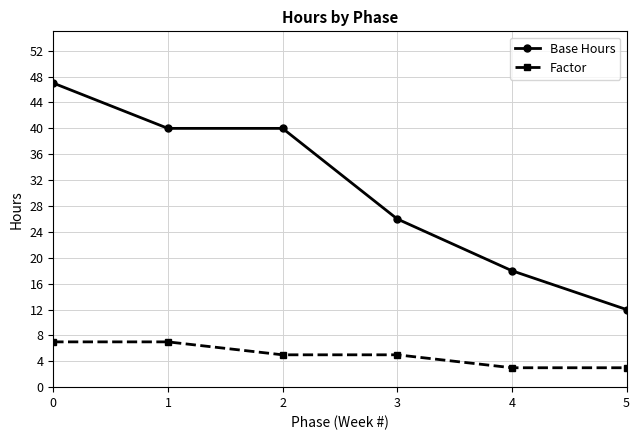

Reading right to left, list all the values displayed in this chart.

Base Hours: 5=12	4=18	3=26	2=40	1=40	0=47
Factor: 5=3	4=3	3=5	2=5	1=7	0=7